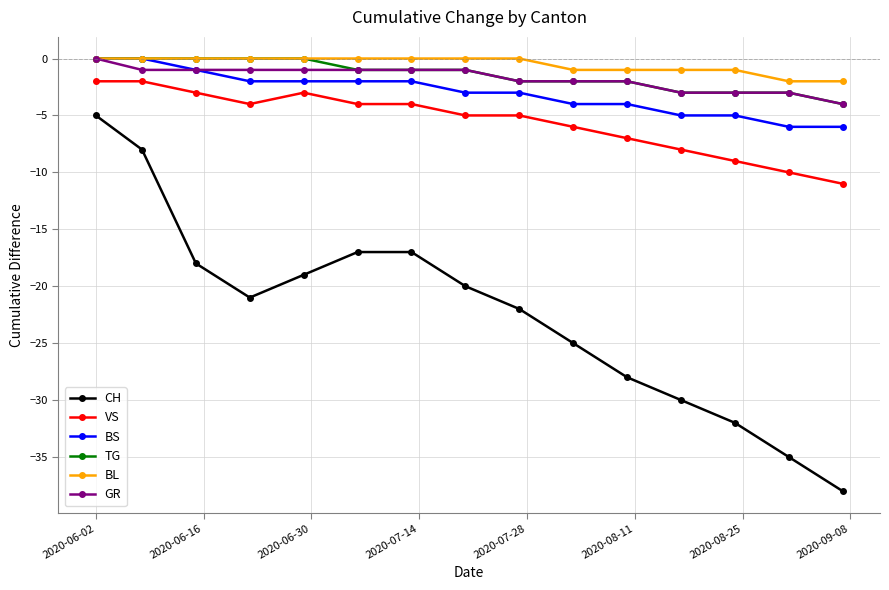

Which series has the widest spread of values?

CH